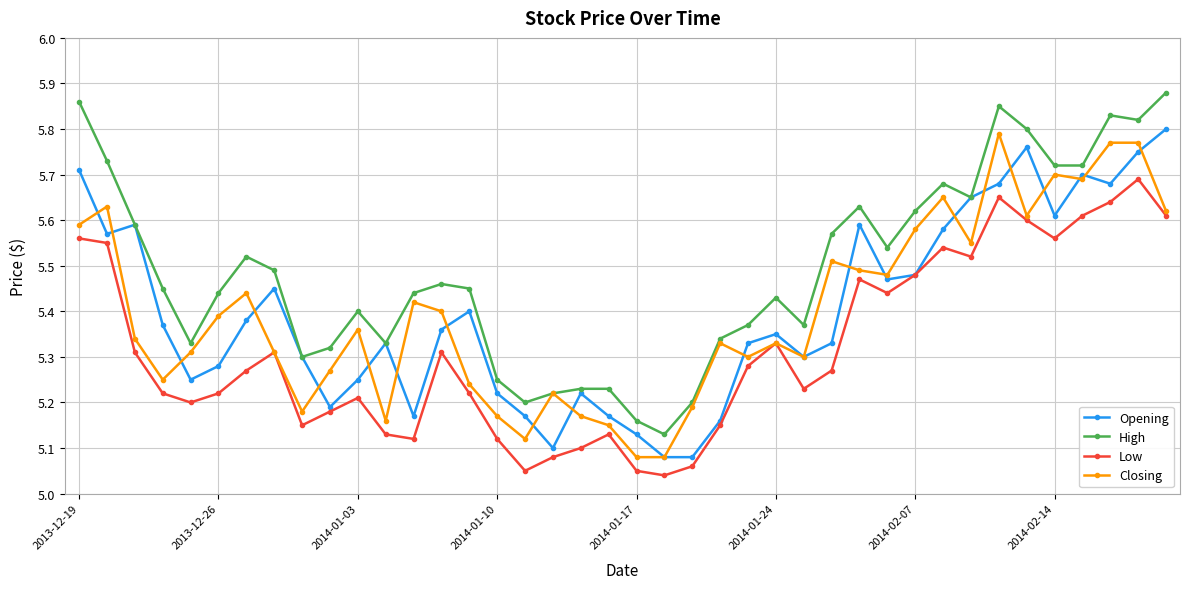

At how many categories does at least one series exceed 5?

40